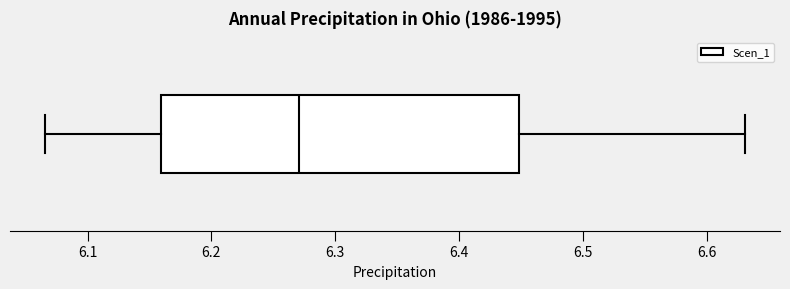

Read this box plot against the x-axis: the position of the median line, the range covered by the box, and the ends of both whiskers. The values are not printed on the chart, so give them approximately, as read against the axis.

median 6.27, box 6.16 to 6.45, whiskers 6.07 to 6.63